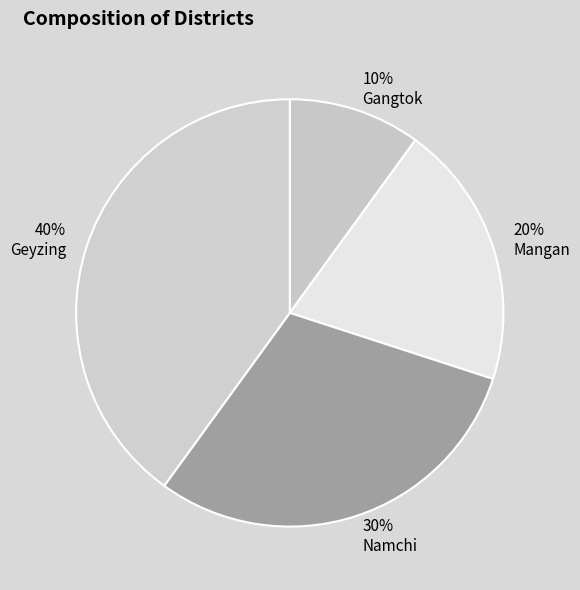

Count the number of slices in the pie.

4